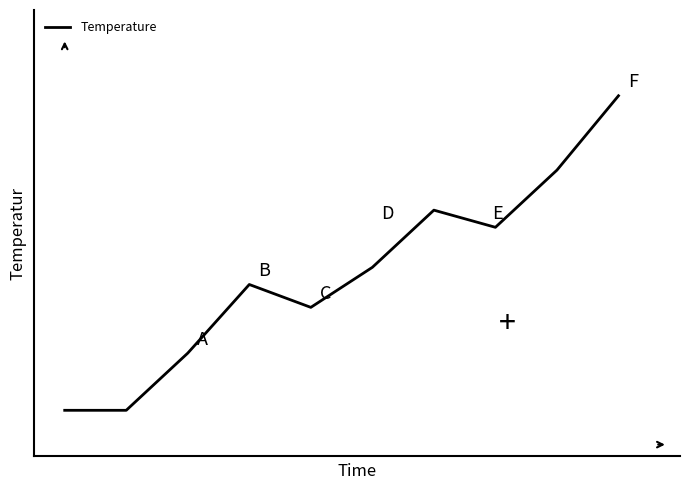

Does the chart have visible grid lines?

No